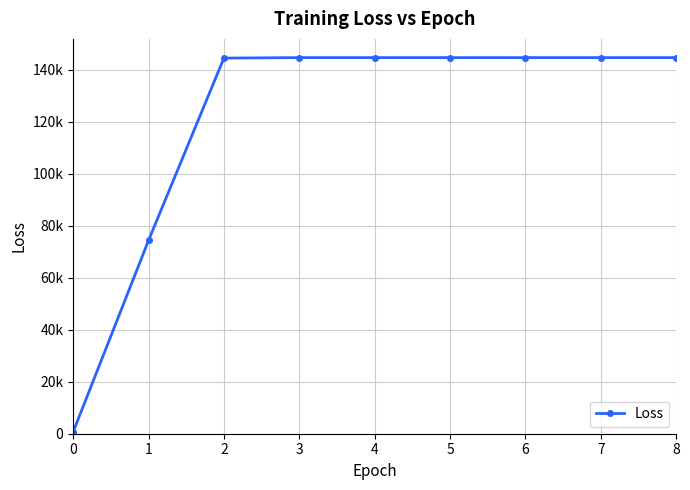

What is the minimum value shown in the chart?

698.1